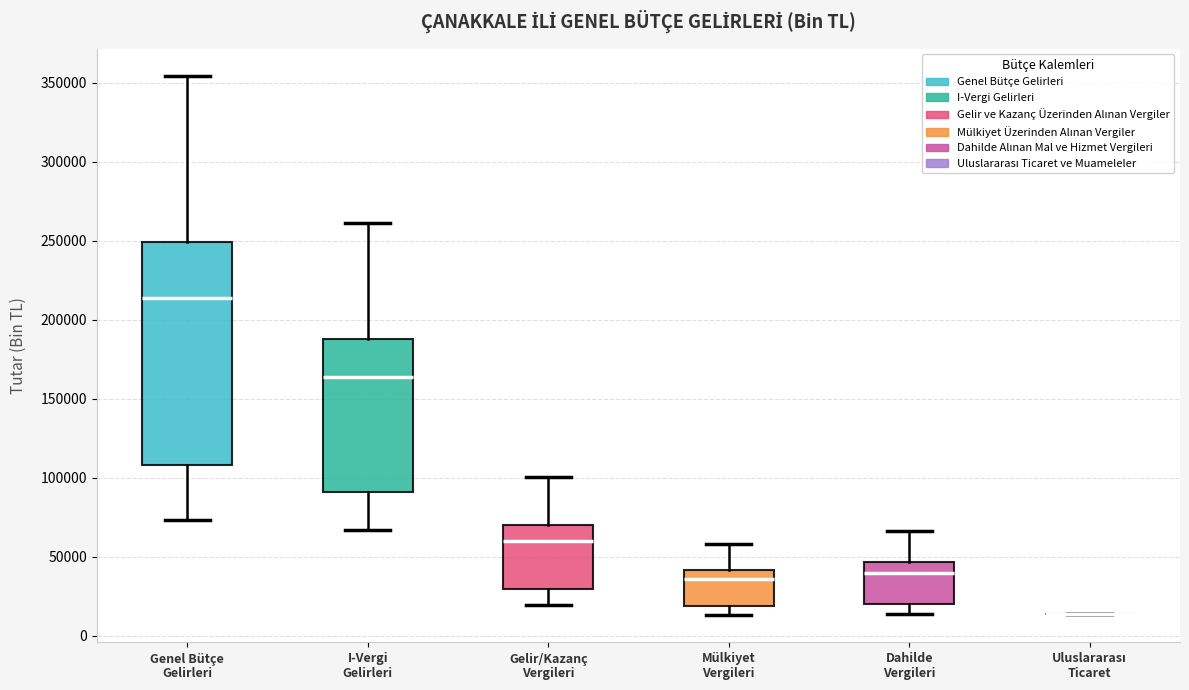

Reading left to right, transcribe this box plot: for each box, give where its median line is, the range the box spans, and where its two whiskers end, as read against the y-axis. The values are not printed on the chart, so give them approximately, as read against the axis.

Genel Bütçe Gelirleri: median 215000, box 110000 to 250000, whiskers 75000 to 355000
I-Vergi Gelirleri: median 165000, box 90000 to 190000, whiskers 65000 to 260000
Gelir/Kazanç Vergileri: median 60000, box 30000 to 70000, whiskers 20000 to 100000
Mülkiyet Vergileri: median 35000, box 20000 to 40000, whiskers 15000 to 60000
Dahilde Vergileri: median 40000, box 20000 to 45000, whiskers 15000 to 65000
Uluslararası Ticaret: box collapsed to a line at 15000, whiskers 15000 to 15000